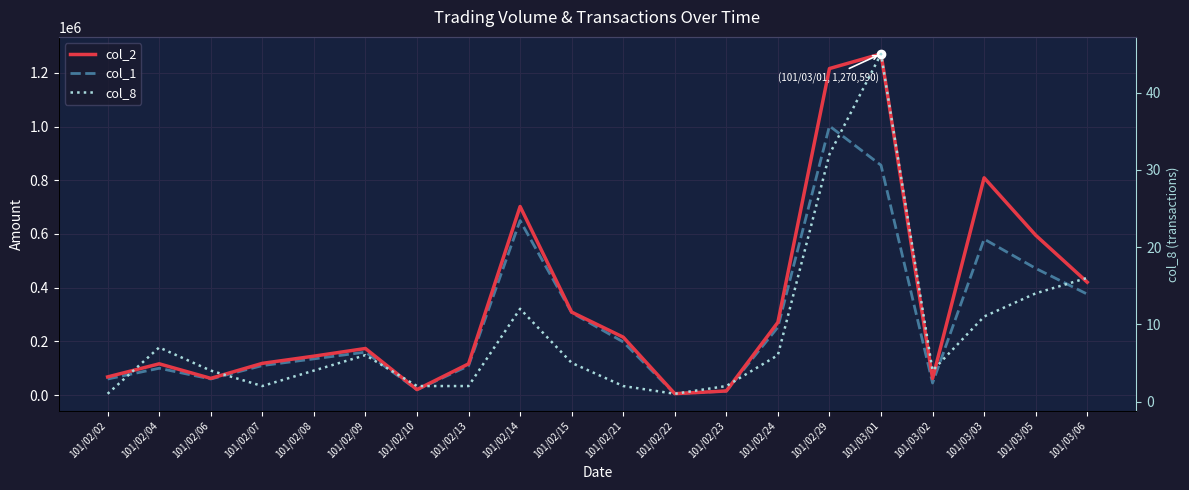

What is the difference between the col_1 values at 101/03/05 and 101/02/09?

312000